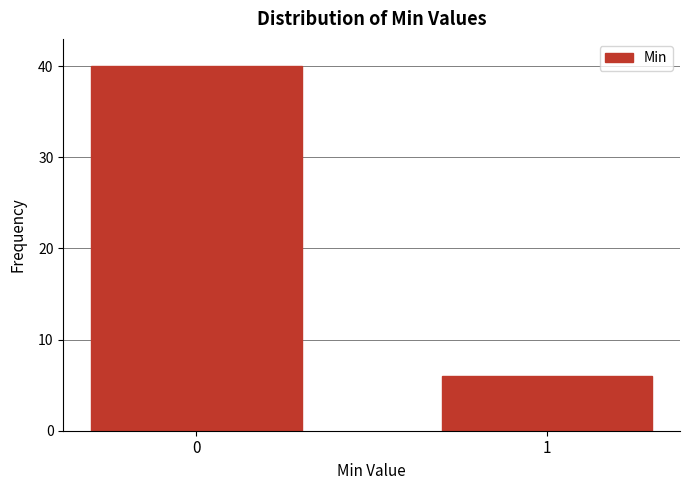

Reading left to right, extract all data points from this chart.

40	6